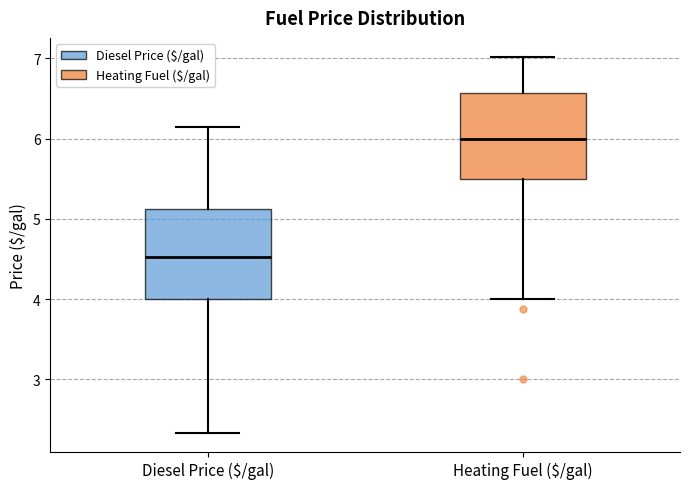

Where is the lower edge of the box for Diesel Price ($/gal) on the y-axis? The values are not printed on the chart, so give them approximately, as read against the axis.

4.0